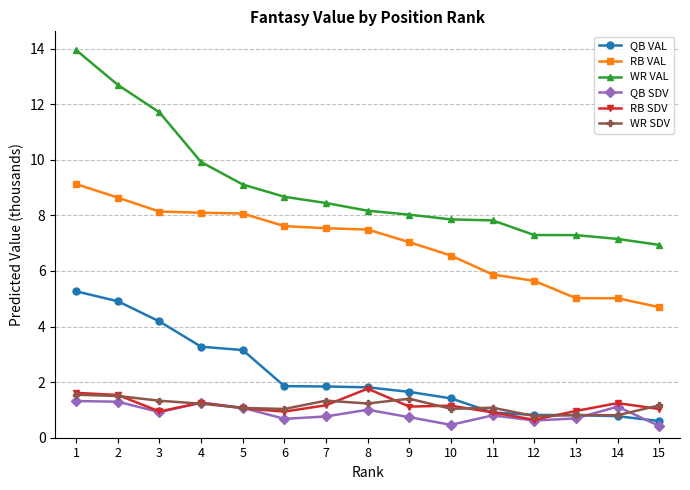

Which series has the largest total across all categories?

WR VAL